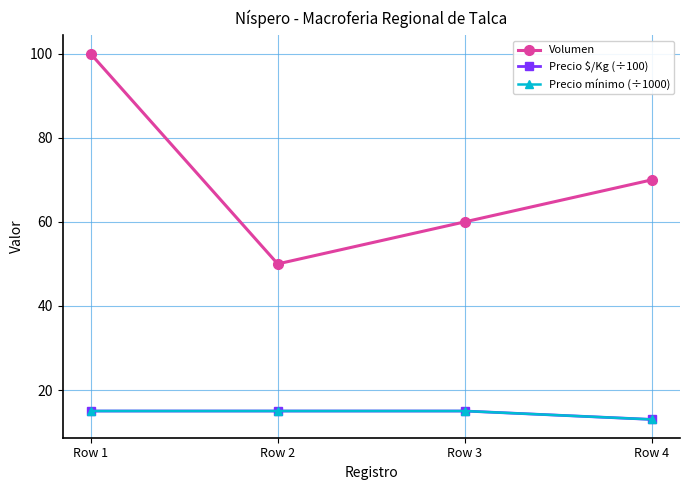

Reading left to right, extract all data points from this chart.

Volumen: Row 1=100	Row 2=50	Row 3=60	Row 4=70
Precio $/Kg (÷100): Row 1=15	Row 2=15	Row 3=15	Row 4=13
Precio mínimo (÷1000): Row 1=15	Row 2=15	Row 3=15	Row 4=13